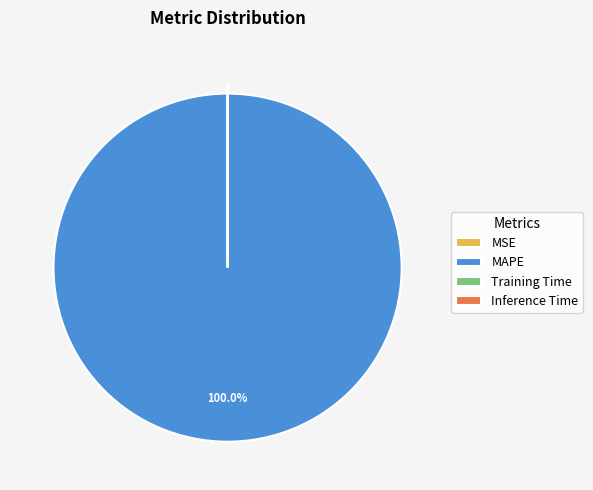

Which slice represents more than half of the pie?

MAPE